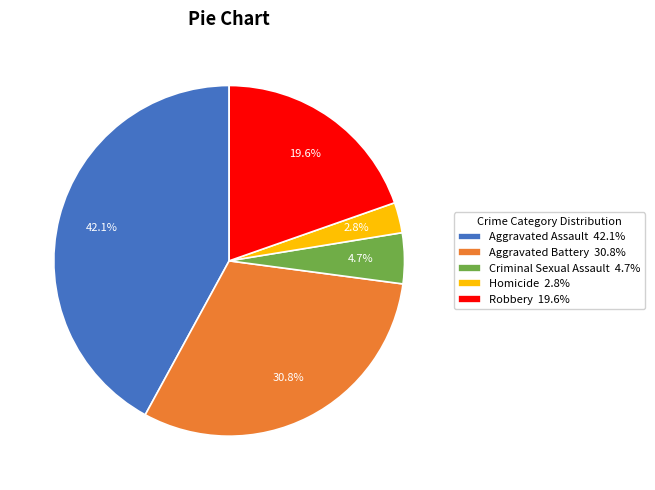

What is the ratio of the value at Homicide 2.8% to the value at Criminal Sexual Assault 4.7%?

0.6